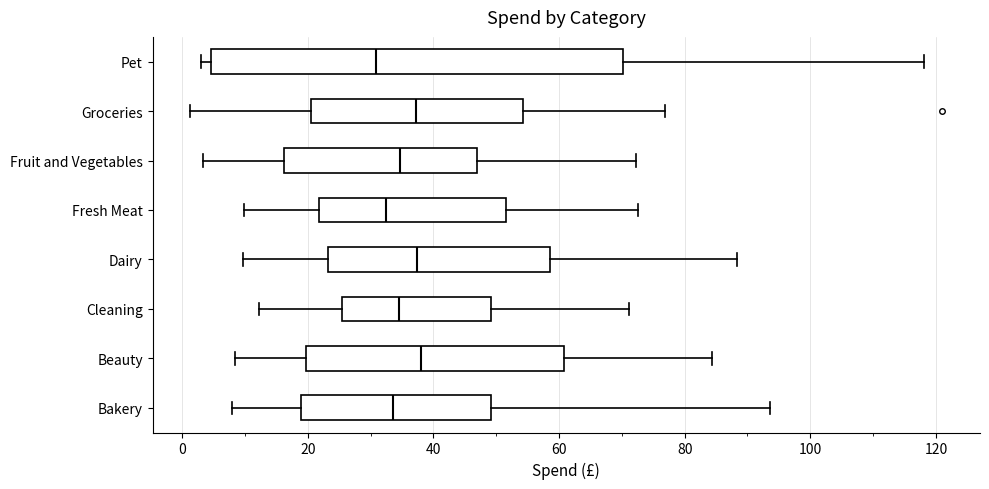

Comparing the boxes themselves (not the whiskers), which one is the widest?

Pet